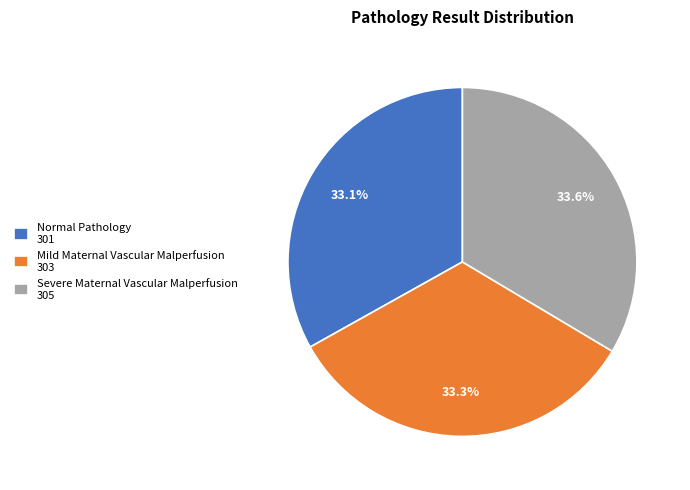

Is Severe Maternal Vascular Malperfusion the majority of the pie?

No